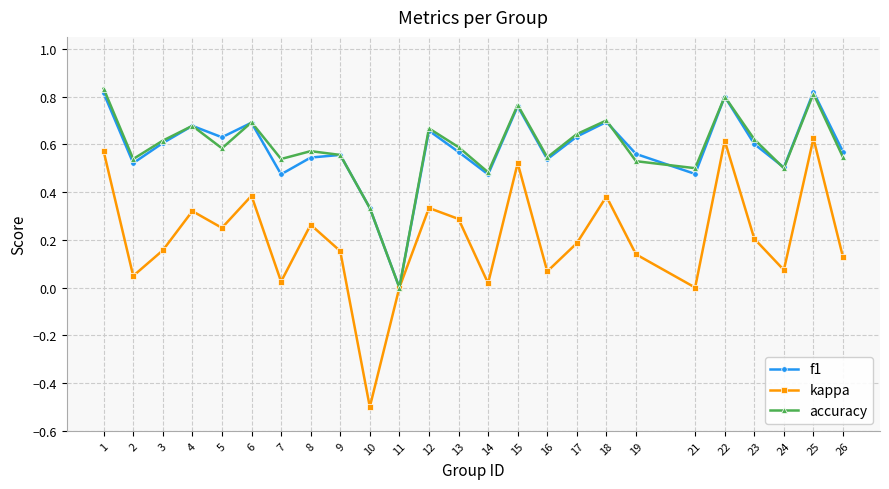

Between 6 and 7, which series saw the biggest shift?

kappa